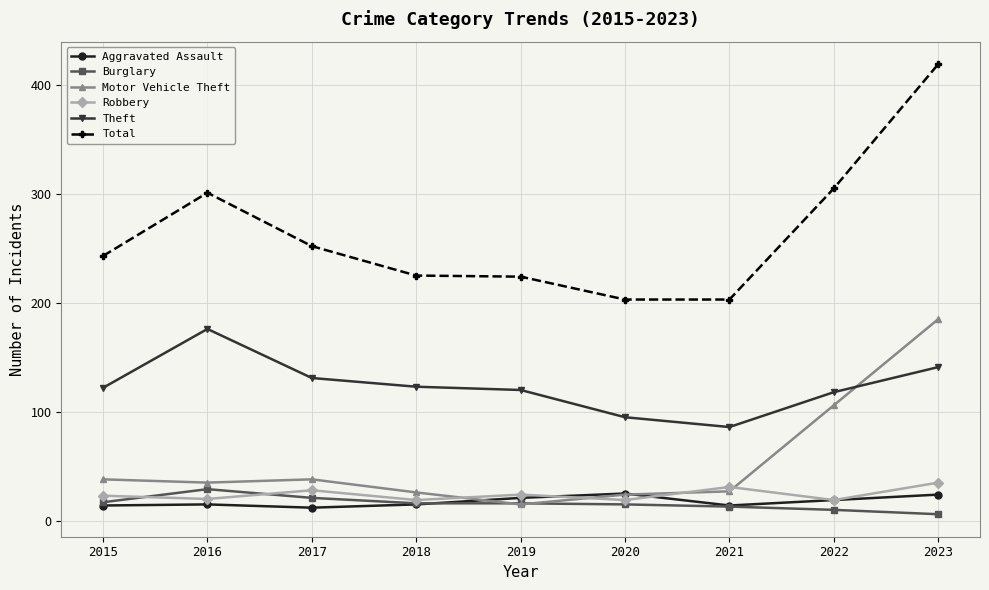

Count the number of categories in the chart.

9